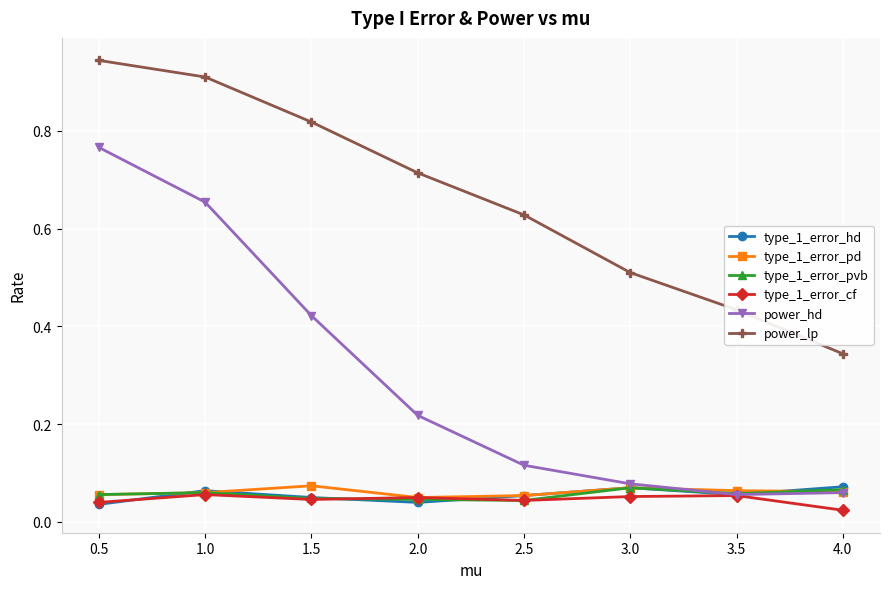

At which category does the chart reach its peak across all series?

0.5